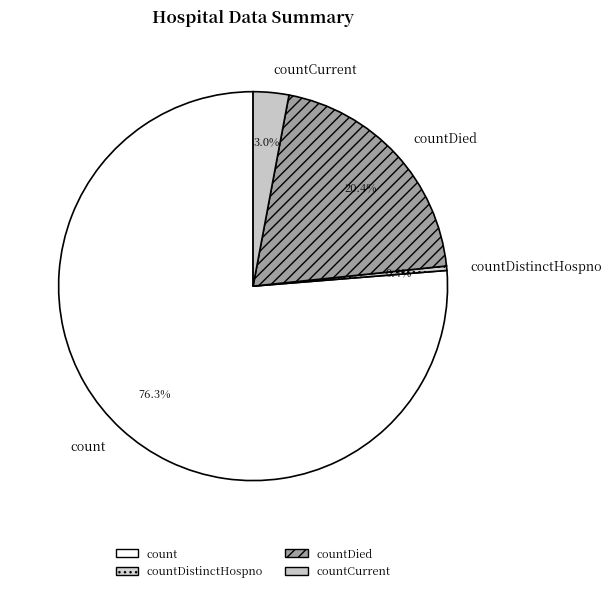

Do countCurrent and count together represent more than half of the pie?

Yes